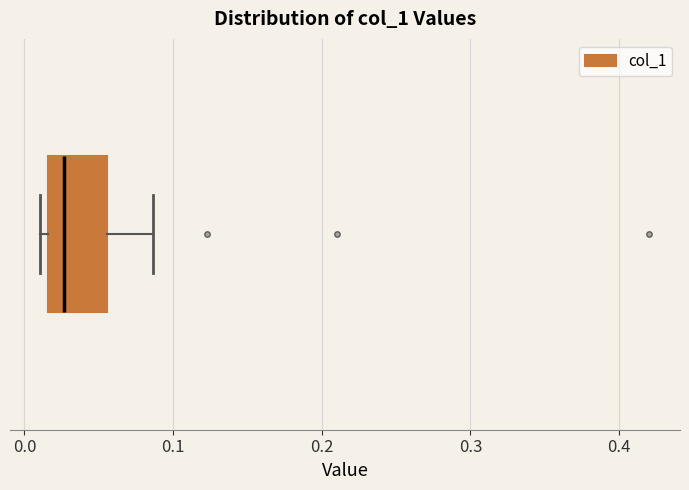

Transcribe this box plot: give where the median line is, the range the box spans, and where the two whiskers end, as read against the x-axis. The values are not printed on the chart, so give them approximately, as read against the axis.

median 0.03, box 0.02 to 0.06, whiskers 0.01 to 0.09